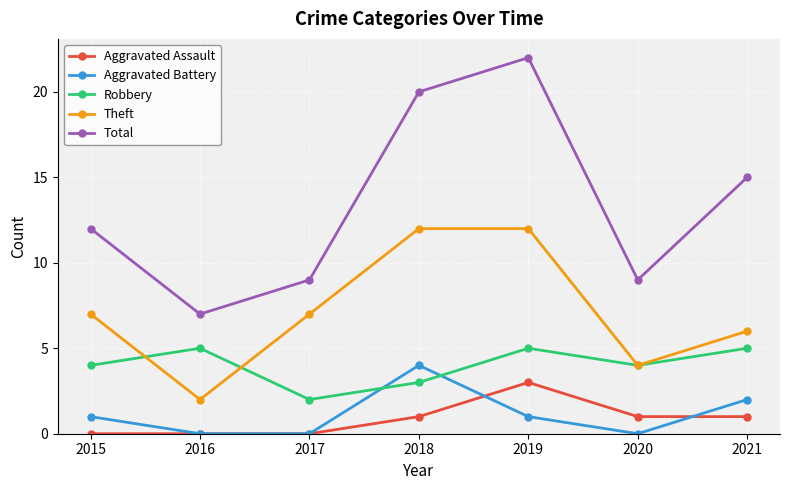

What is the sum of the Robbery values at 2018 and 2021?

8